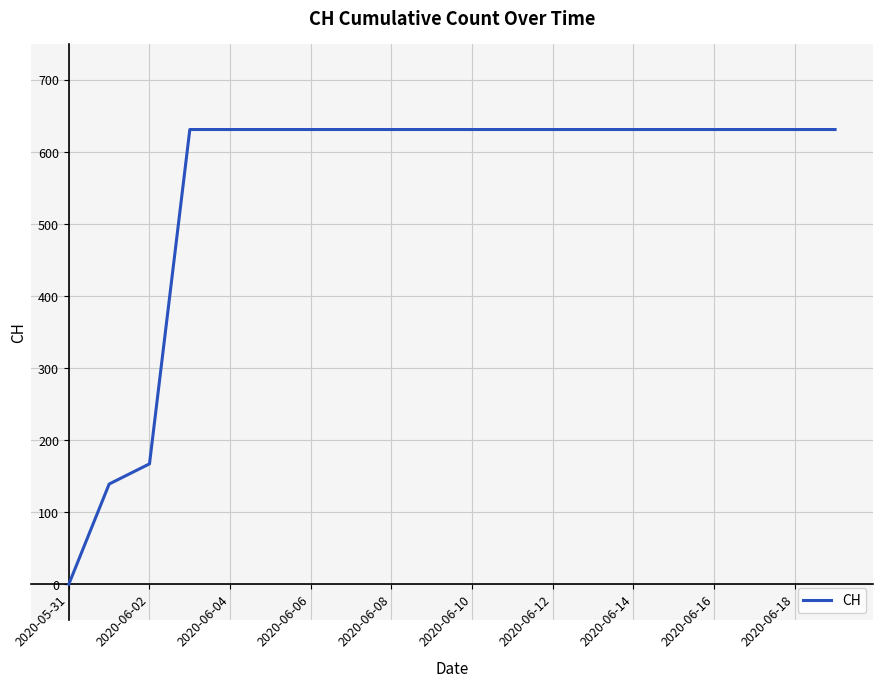

How many distinct data groups are displayed?

1